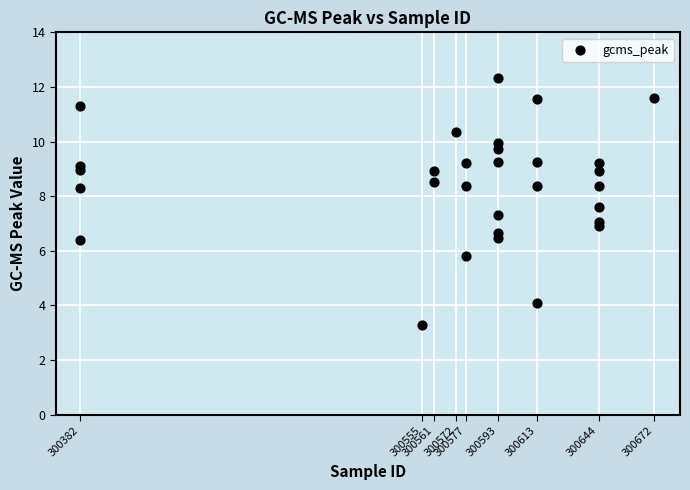

What is the range of Y values (max minus min)?

9.0